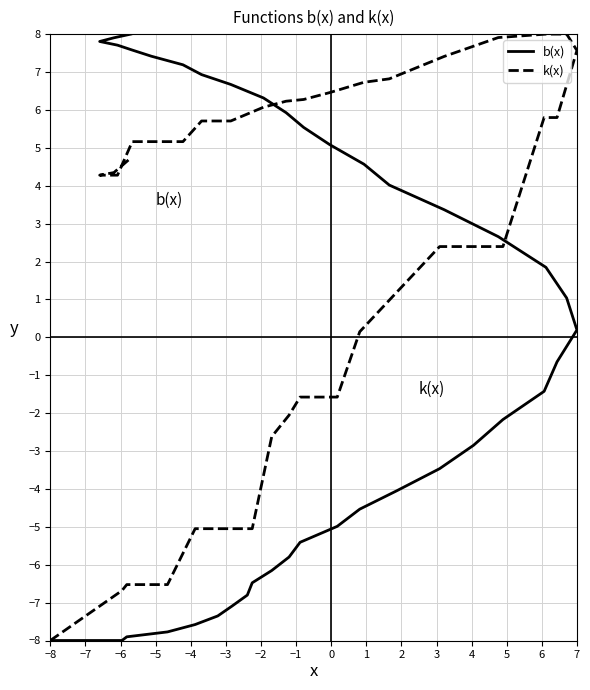

What are all the series names shown in the legend?

b(x), k(x)